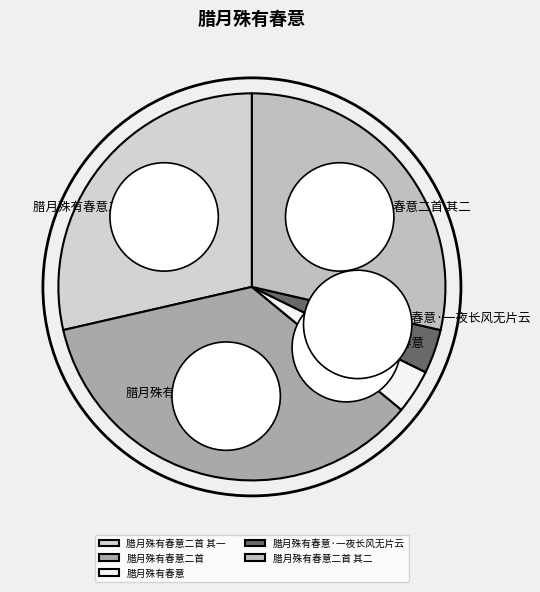

What percentage is the 腊月殊有春意二首 其二 slice, to the nearest percent?

29%